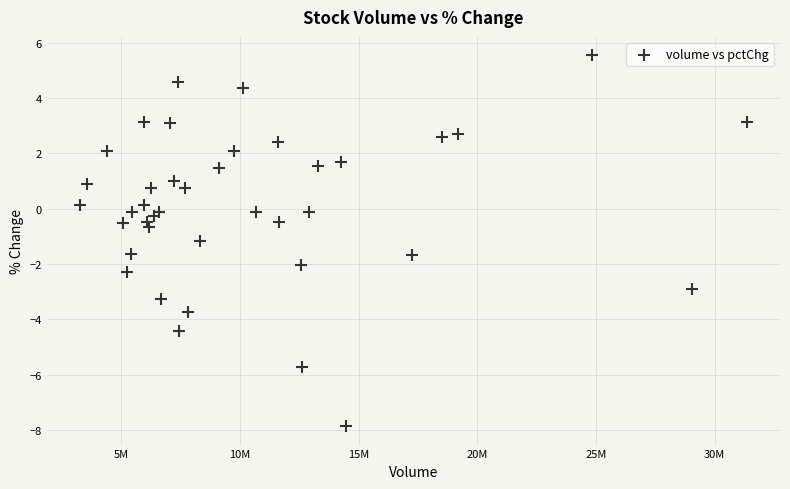

What Y value in the scatter plot is closest to -1?

-1.2